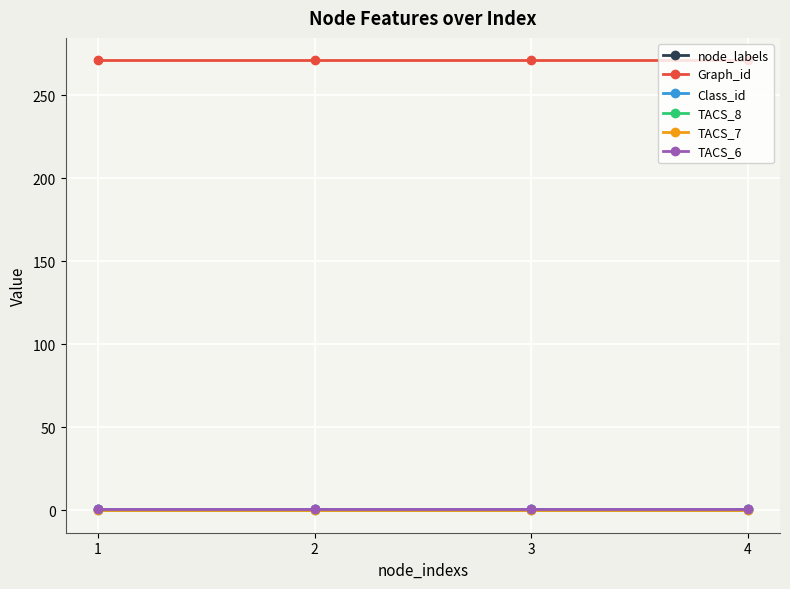

Which series has the largest total across all categories?

Graph_id